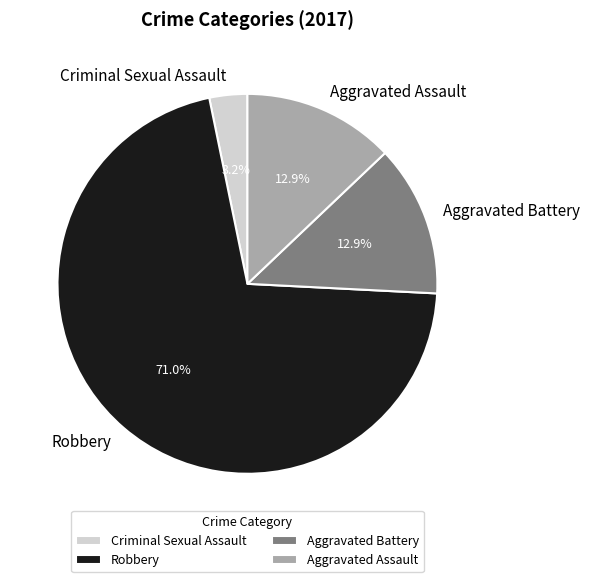

Combined, do Robbery and Aggravated Assault account for over 50%?

Yes